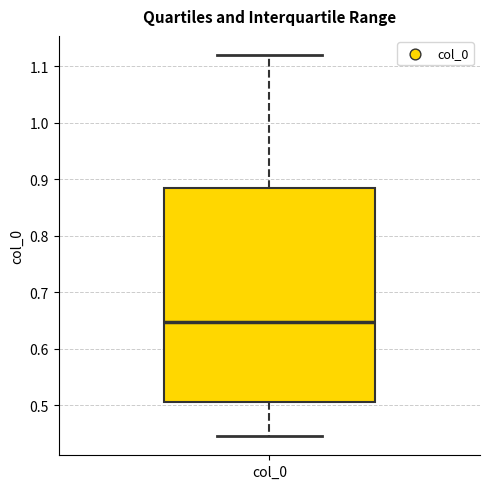

Read this box plot against the y-axis: the position of the median line, the range covered by the box, and the ends of both whiskers. The values are not printed on the chart, so give them approximately, as read against the axis.

median 0.65, box 0.50 to 0.88, whiskers 0.44 to 1.12